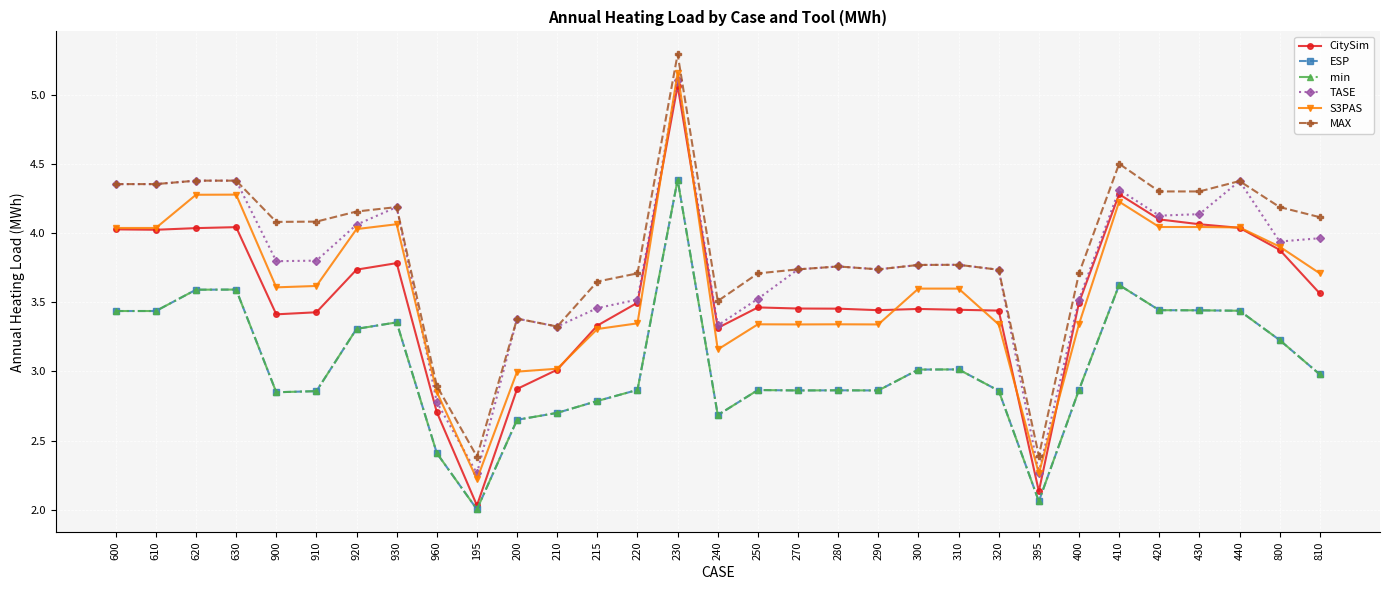

True or false: MAX has more than 2 interior local peaks.

True